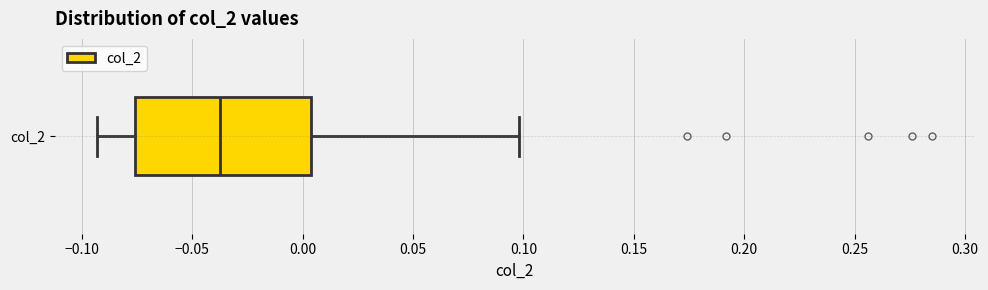

Transcribe this box plot: give where the median line is, the range the box spans, and where the two whiskers end, as read against the x-axis. The values are not printed on the chart, so give them approximately, as read against the axis.

median -0.035, box -0.075 to 0.005, whiskers -0.095 to 0.100